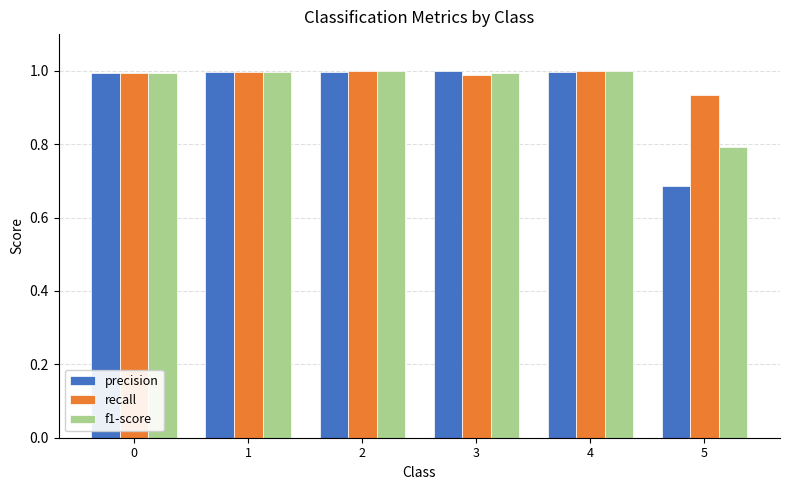

What is the sum of all recall values?

5.9